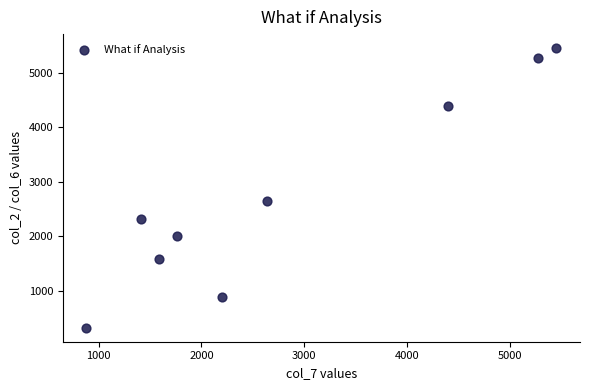

What is the range of X values (max minus min)?

4576